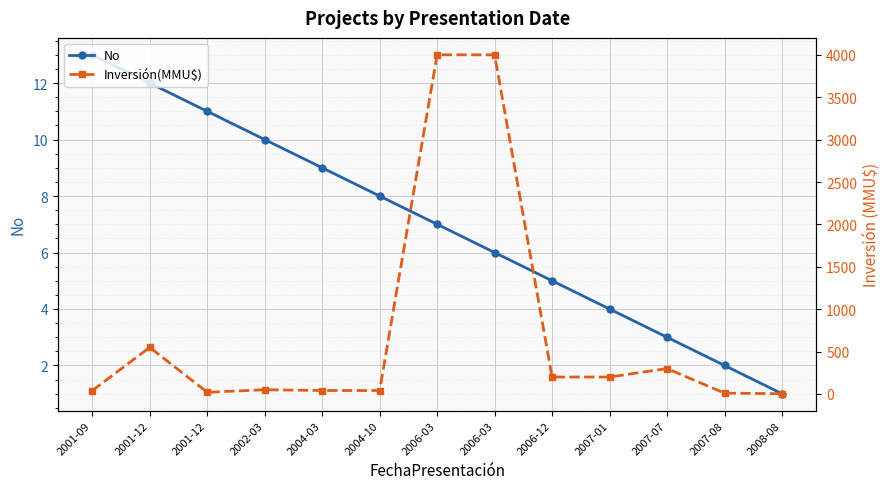

Is the value of Inversión(MMU$) at 2004-10 greater than the value of No at 2007-08?

Yes